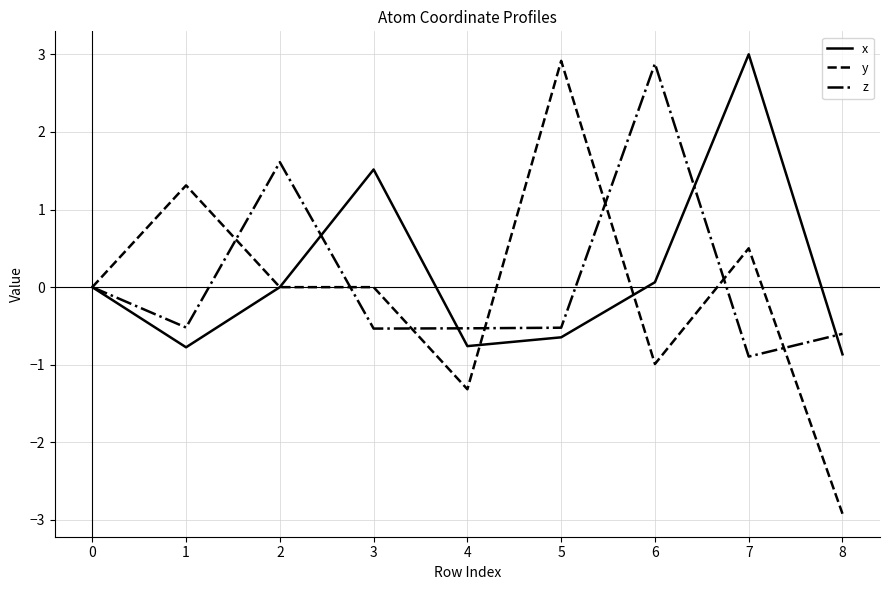

Where is the first local minimum for x?

1